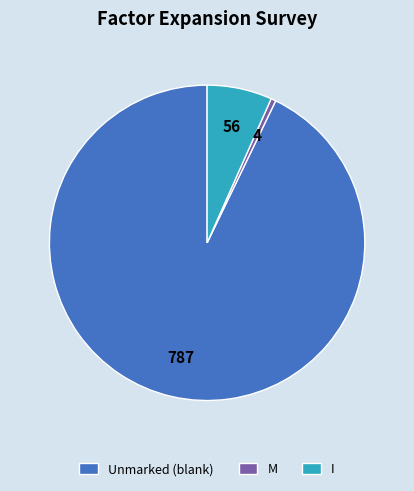

The Unmarked (blank) slice represents 86% of the pie. True or false?

False